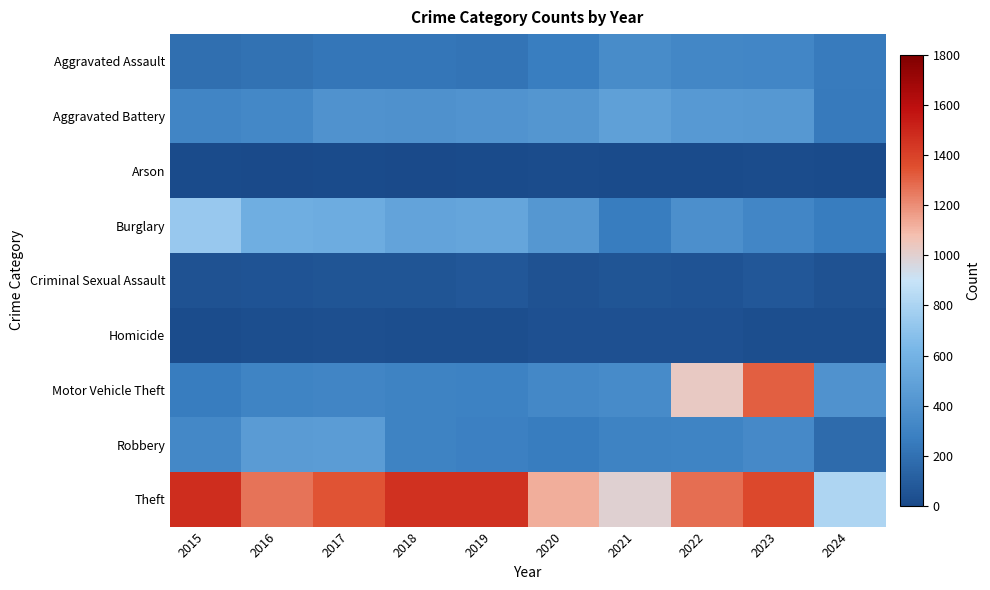

Between 2015 and 2020, which series saw the biggest shift?

Theft